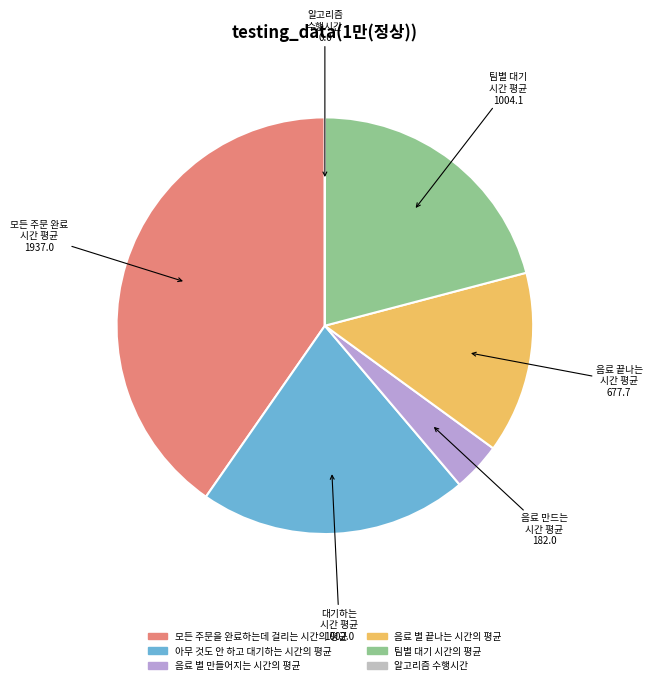

Is 팀별 대기 시간의 평균 the majority of the pie?

No